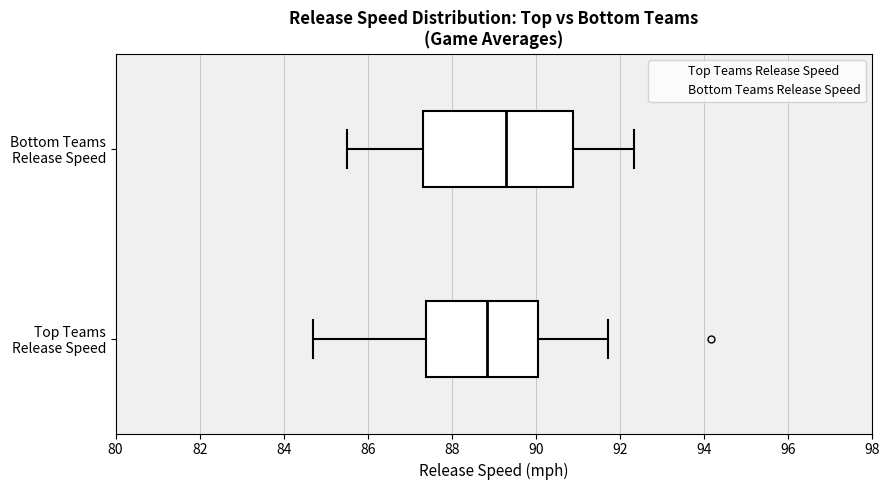

Reading bottom to top, transcribe this box plot: for each box, give where its median line is, the range the box spans, and where its two whiskers end, as read against the x-axis. The values are not printed on the chart, so give them approximately, as read against the axis.

Top Teams Release Speed: median 88.8, box 87.4 to 90.0, whiskers 84.8 to 91.8
Bottom Teams Release Speed: median 89.2, box 87.4 to 90.8, whiskers 85.6 to 92.4